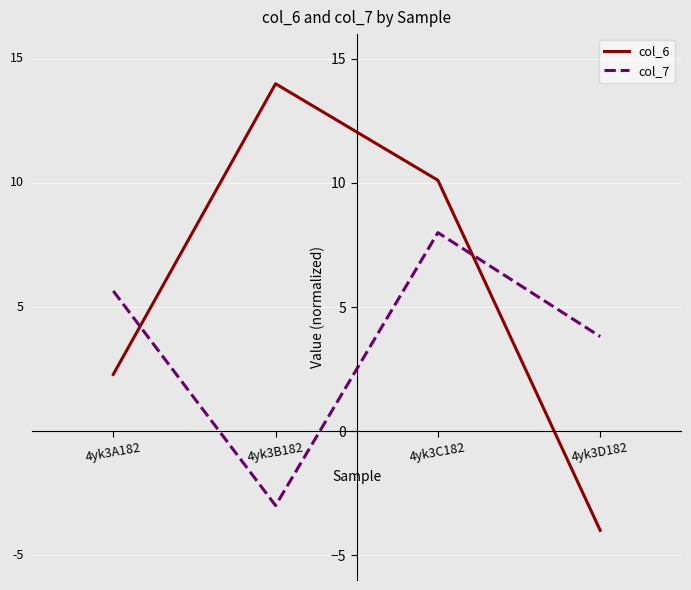

At which category does the chart reach its peak across all series?

4yk3B182